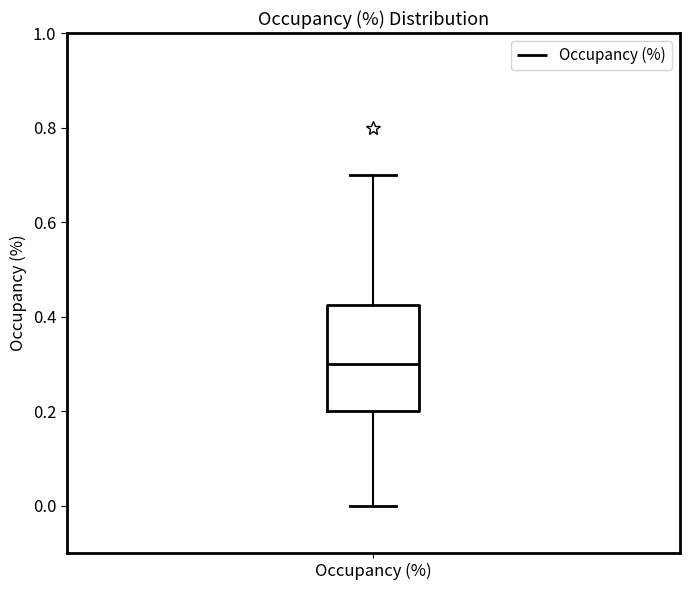

Transcribe this box plot: give where the median line is, the range the box spans, and where the two whiskers end, as read against the y-axis. The values are not printed on the chart, so give them approximately, as read against the axis.

median 0.30, box 0.20 to 0.42, whiskers 0.00 to 0.70